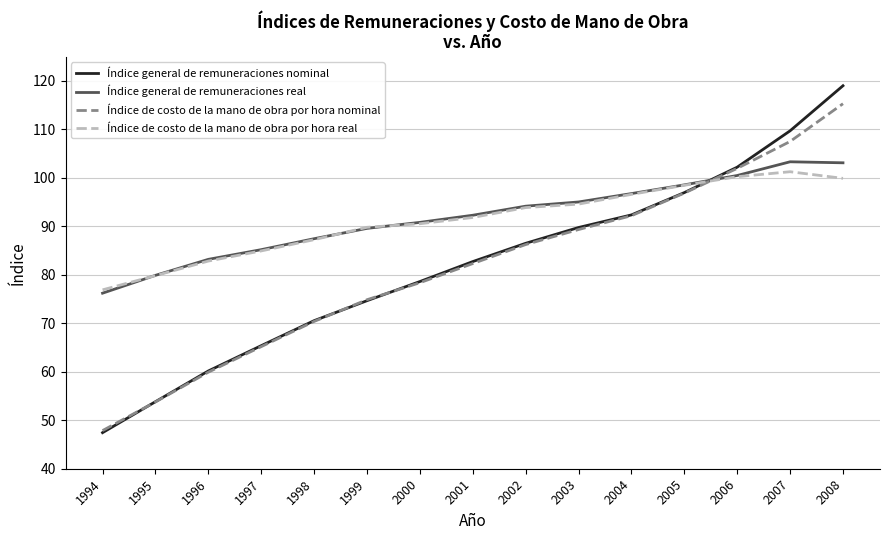

How many intersections are there between Índice de costo de la mano de obra por hora nominal and Índice de costo de la mano de obra por hora real?

1